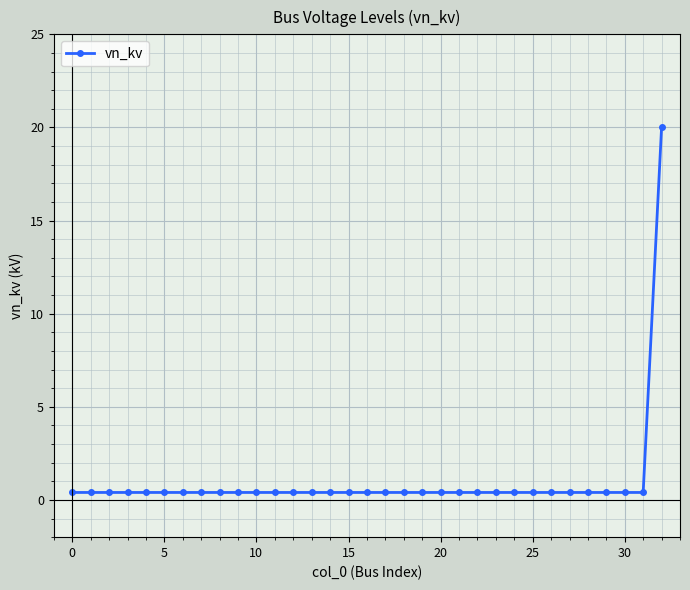

What is the greatest value displayed?

20.0